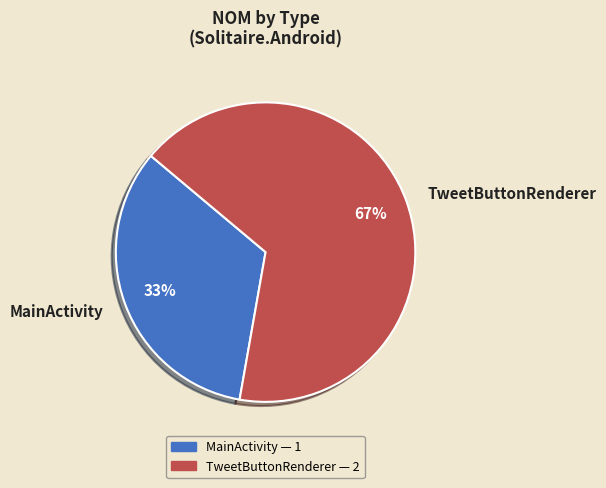

True or false: MainActivity accounts for 33% of the total.

True